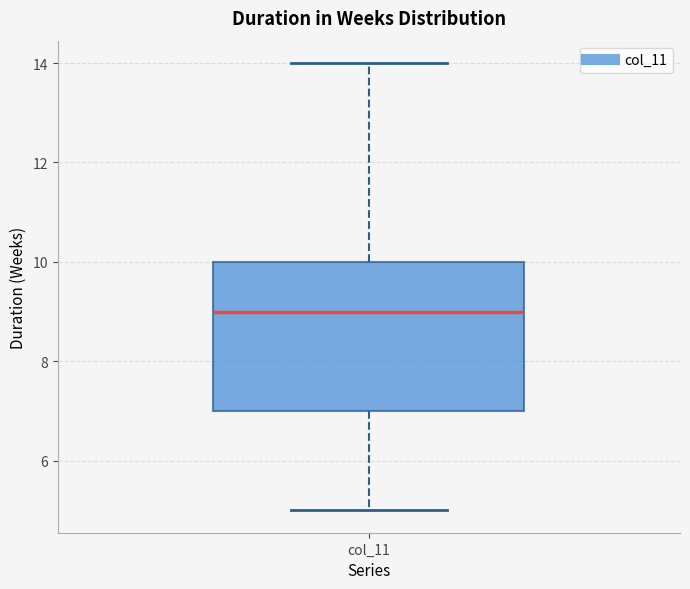

Where is the upper edge of the box for col_11 on the y-axis? The values are not printed on the chart, so give them approximately, as read against the axis.

10